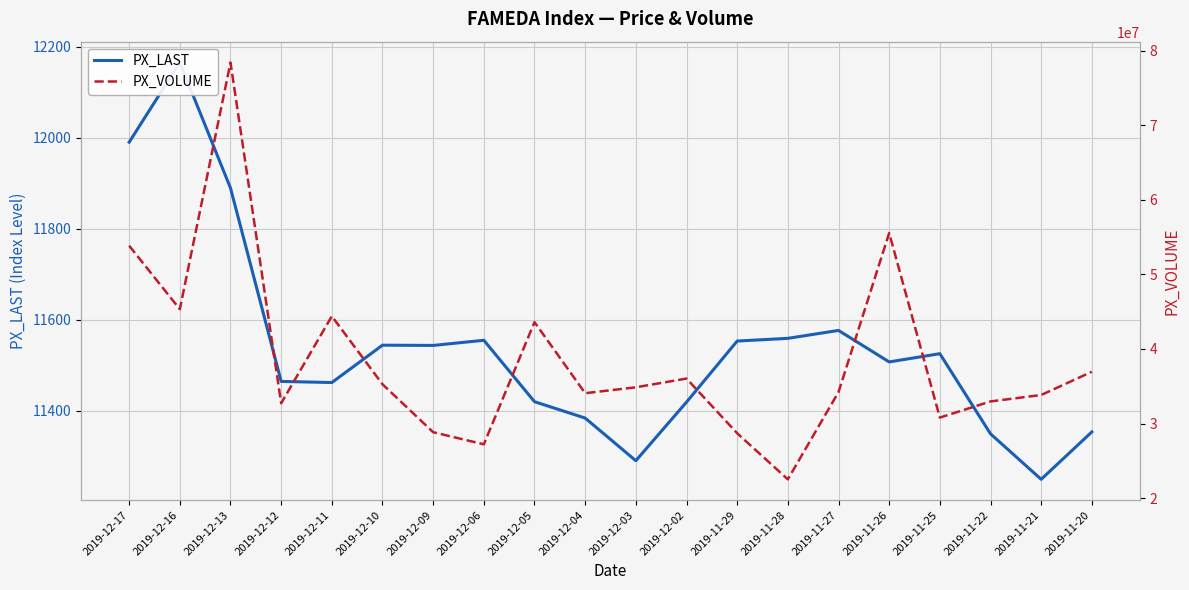

Which series has the largest range (max minus min)?

PX_VOLUME